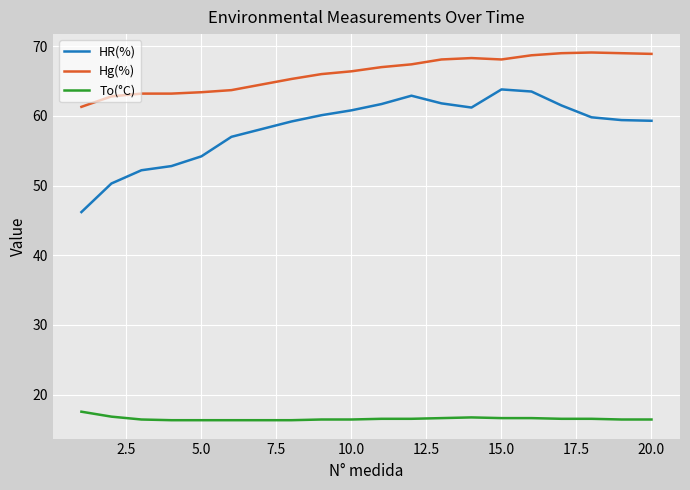

Count the number of data series in this chart.

3